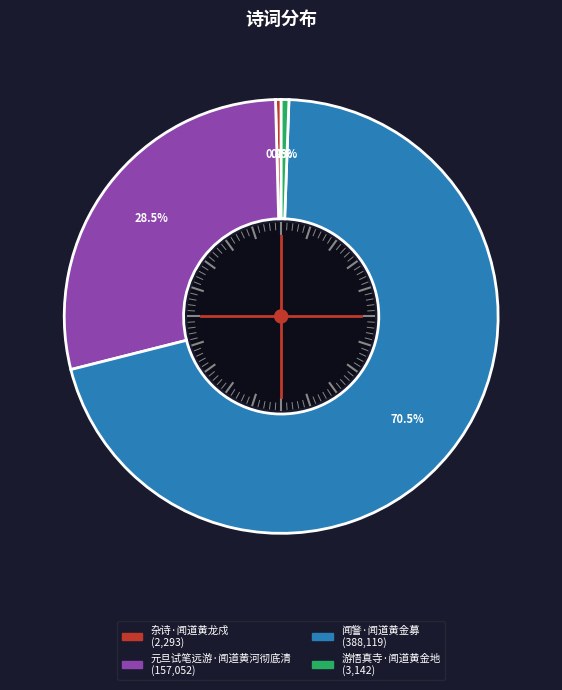

Does 游悟真寺·闻道黄金地 account for over 50% of the chart?

No